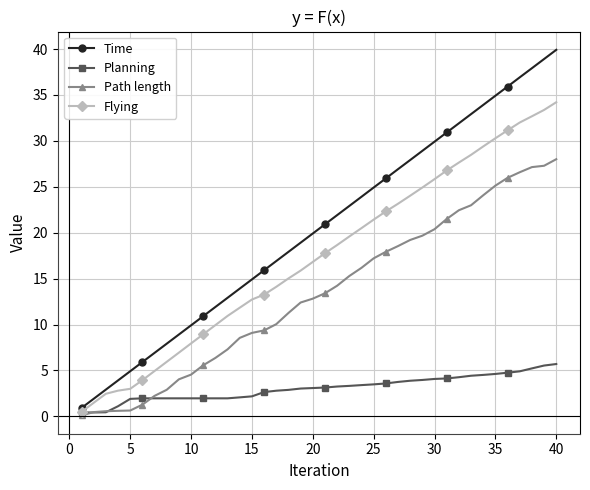

How many series are shown in this chart?

4